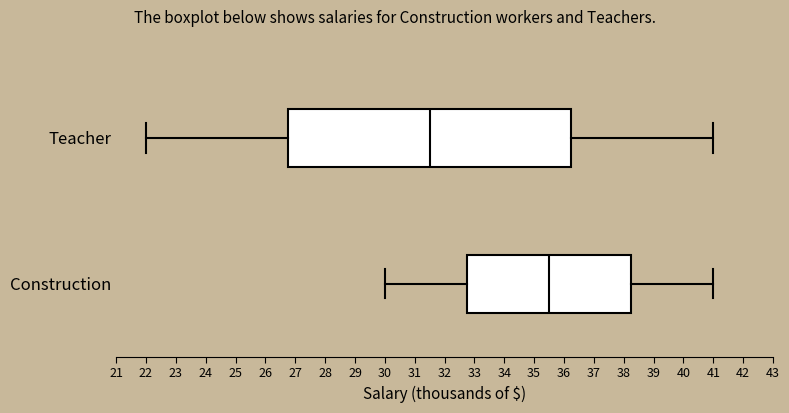

Where does the left whisker of the box for Construction end on the x-axis? The values are not printed on the chart, so give them approximately, as read against the axis.

30.0